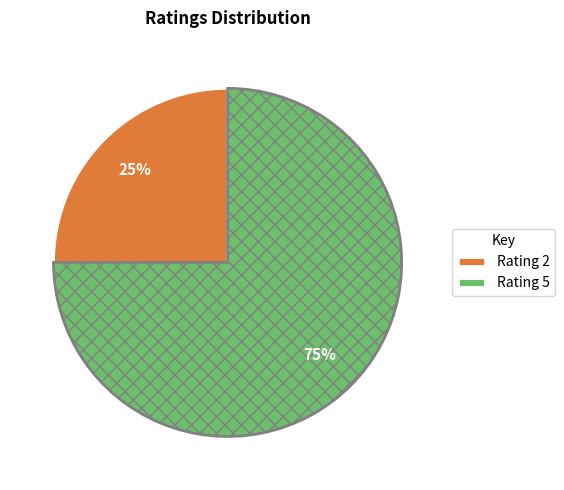

Count the number of slices in the pie.

2